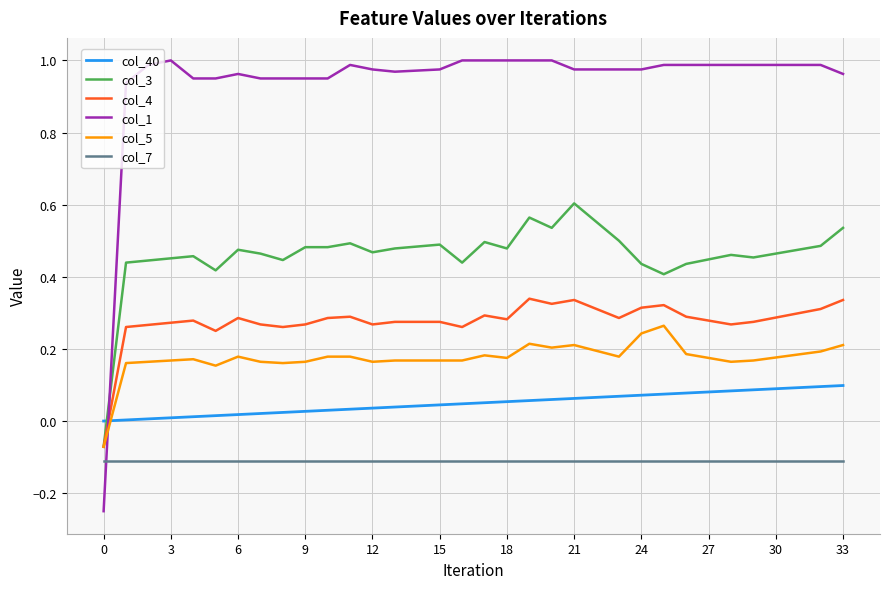

True or false: col_7 and col_40 cross at least once.

False